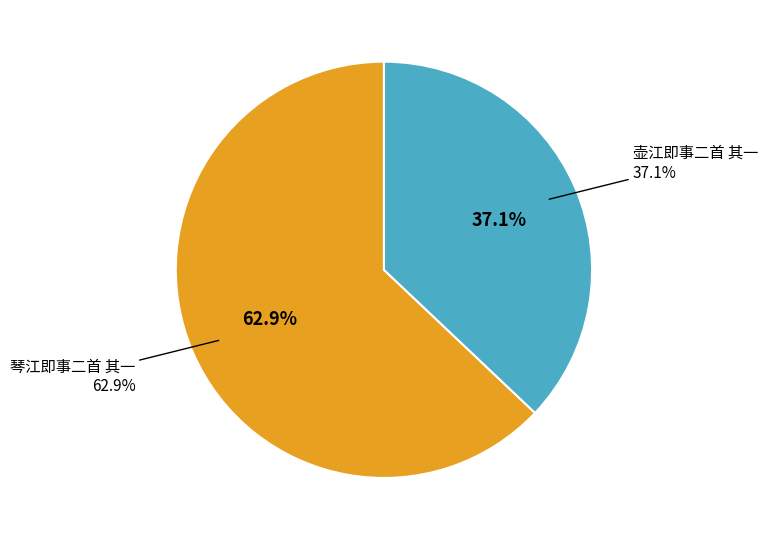

Count the number of slices in the pie.

2